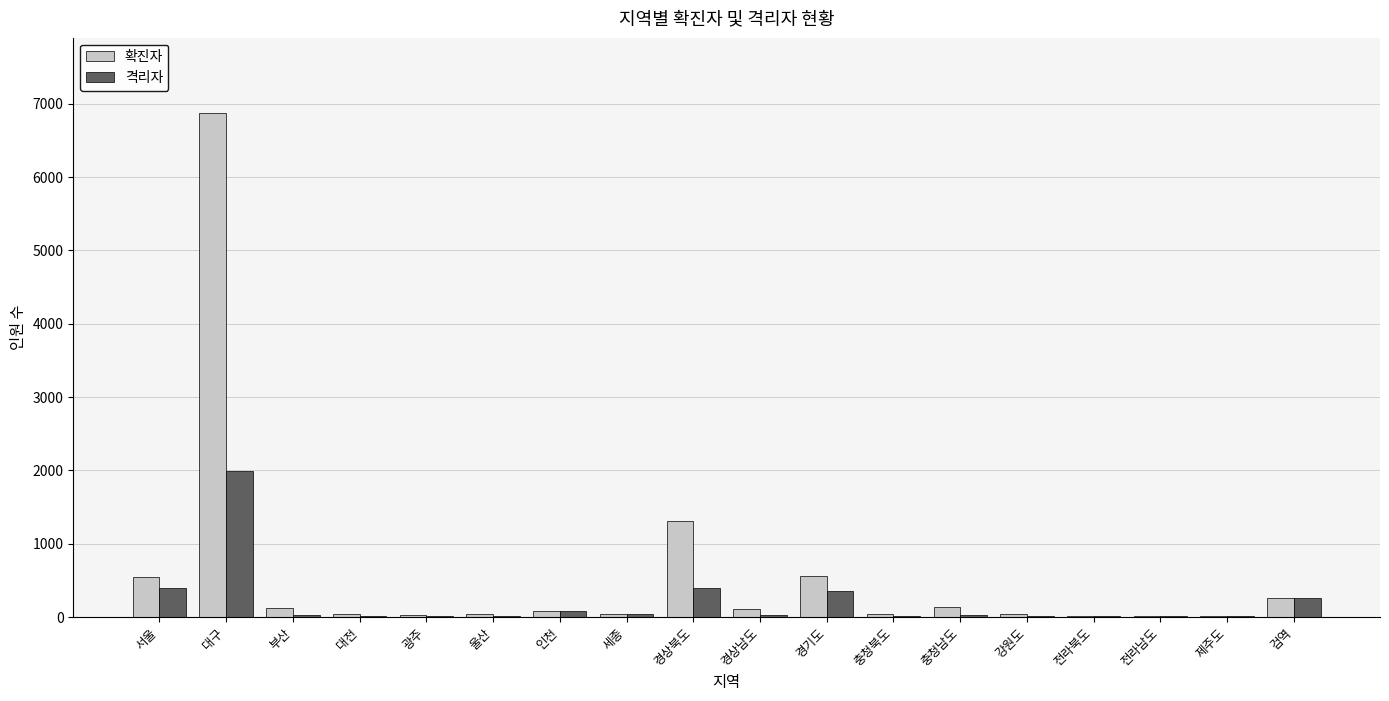

What is the sum of all 확진자 values?

10263